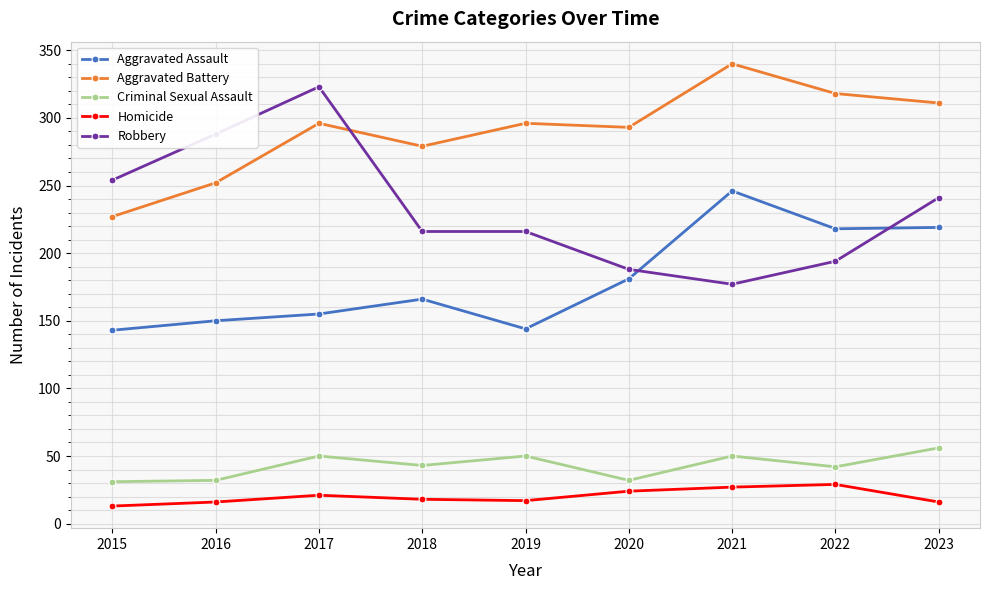

Does the chart have visible grid lines?

Yes